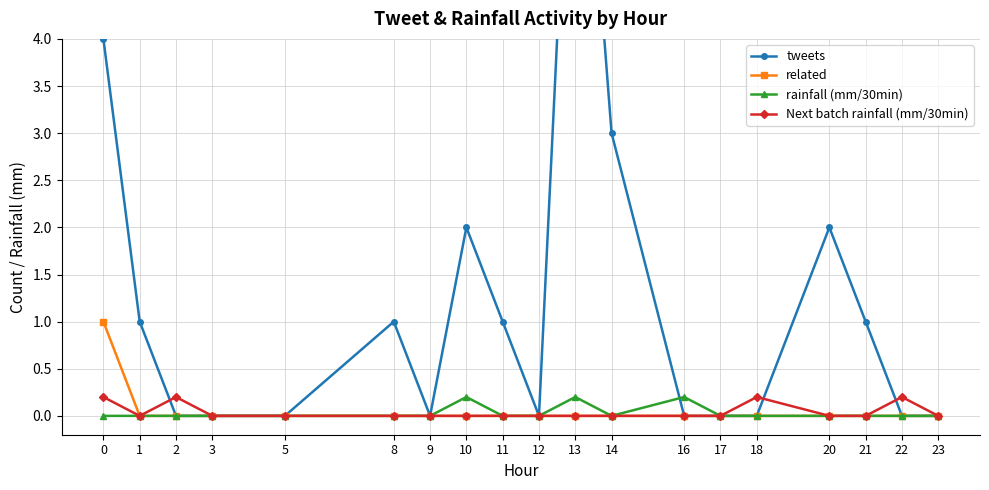

Does the chart display data point markers on the line(s)?

Yes